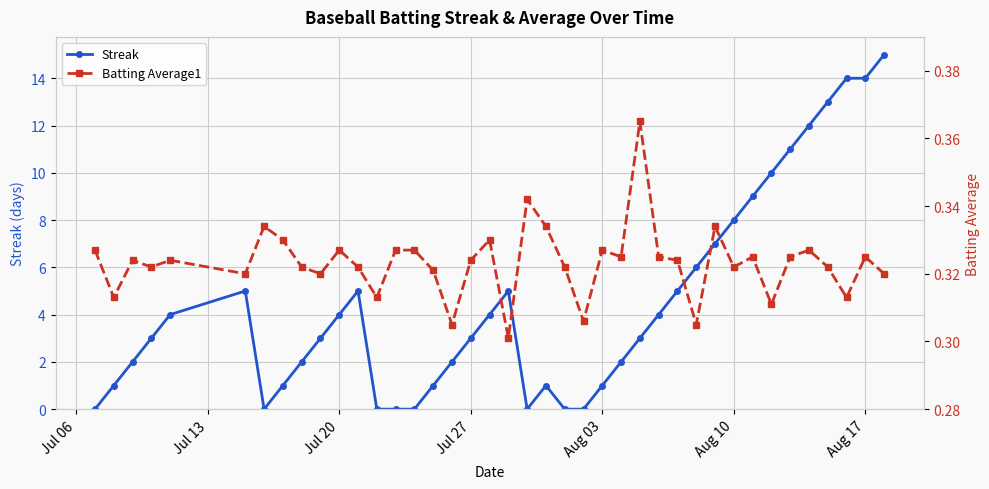

True or false: Streak has more than 2 points higher than both neighbors.

True